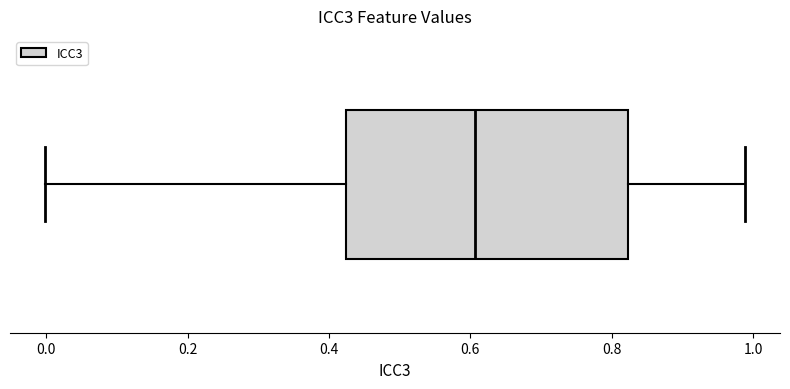

Transcribe this box plot: give where the median line is, the range the box spans, and where the two whiskers end, as read against the x-axis. The values are not printed on the chart, so give them approximately, as read against the axis.

median 0.60, box 0.42 to 0.82, whiskers 0.00 to 0.98